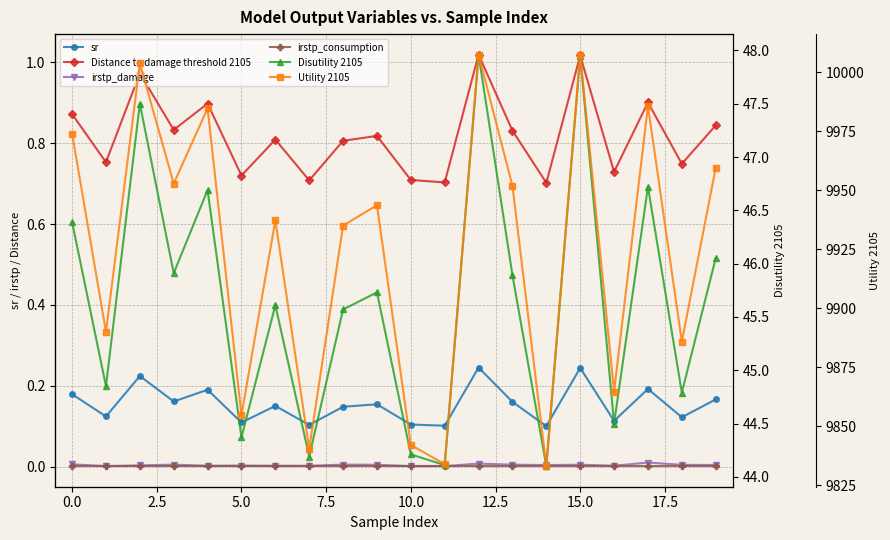

True or false: irstp_consumption and Distance to damage threshold 2105 intersect in this chart.

False